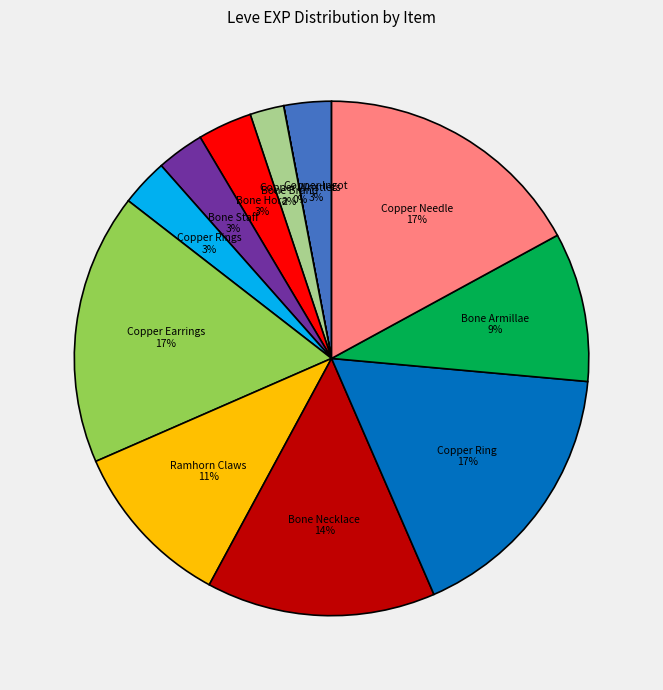

To the nearest percent, what portion does Bone Necklace represent?

14%